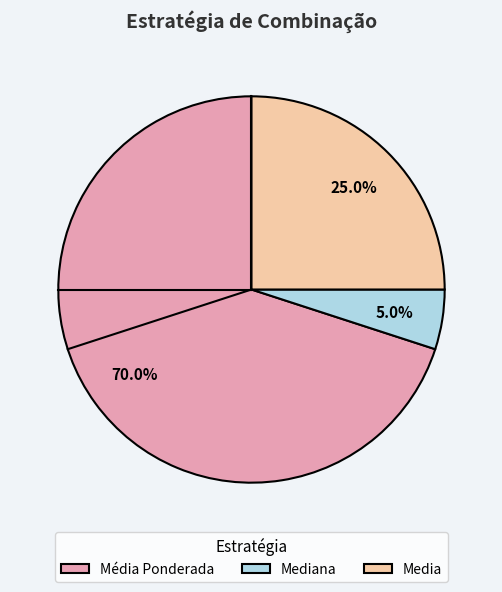

Rank the categories by value from highest to lowest.

Média Ponderada, Media, Mediana